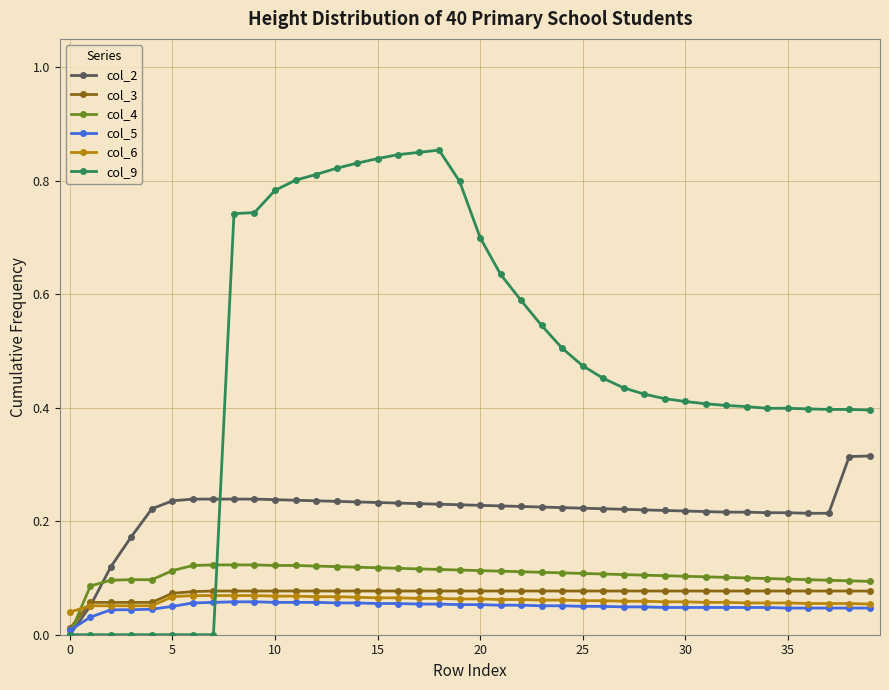

Which series has the widest spread of values?

col_9